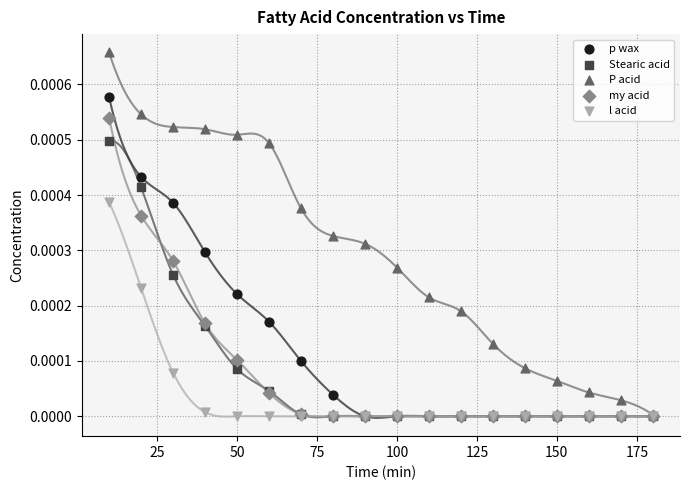

Which series has the widest spread of Y values?

P acid